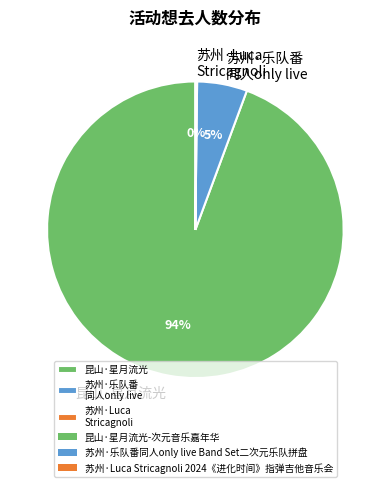

What is the majority slice?

昆山·星月流光